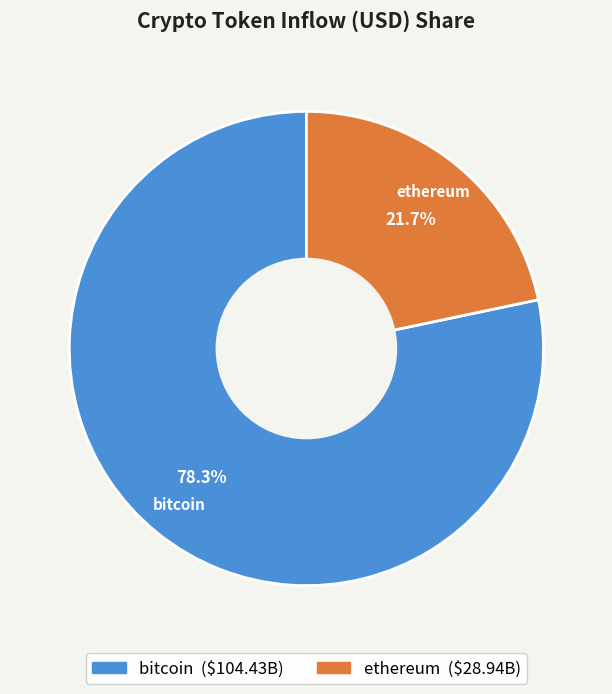

Does any single category account for the majority?

Yes